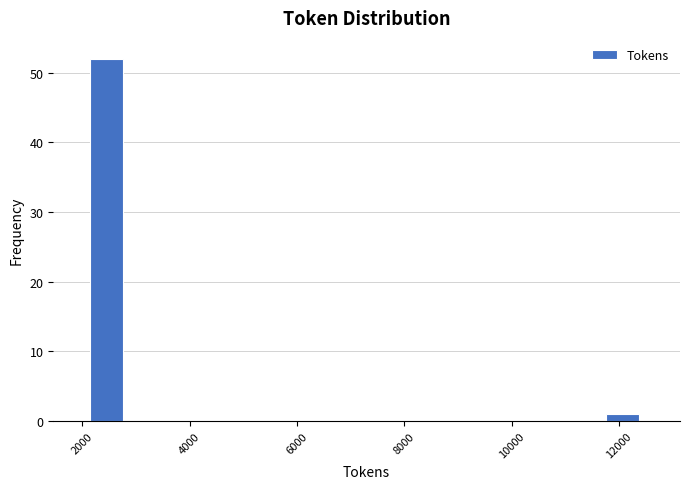

Read against the x-axis, roughly where is the centre of the tallest bar?

2400